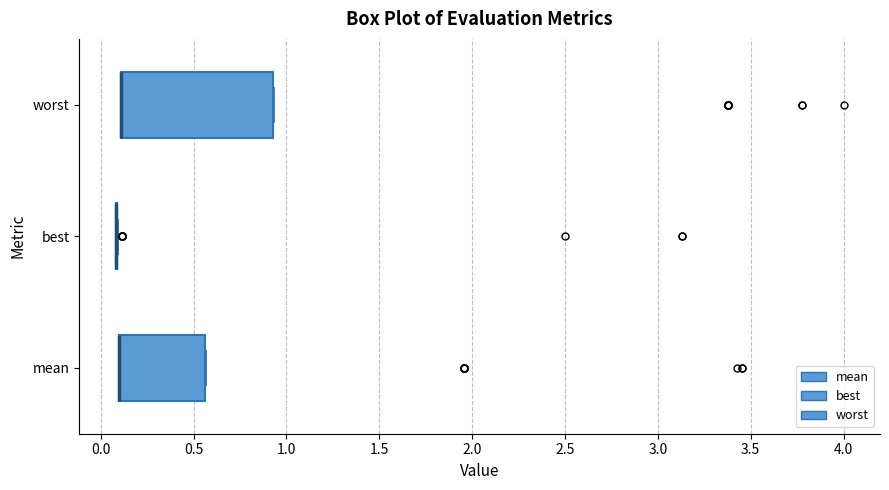

Reading bottom to top, transcribe this box plot: for each box, give where its median line is, the range the box spans, and where its two whiskers end, as read against the x-axis. The values are not printed on the chart, so give them approximately, as read against the axis.

mean: median 0.10 (drawn on the box's left edge), box 0.10 to 0.55, whiskers 0.10 to 0.55
best: box collapsed to a line at 0.10, whiskers 0.10 to 0.10
worst: median 0.10 (drawn on the box's left edge), box 0.10 to 0.95, whiskers 0.10 to 0.95